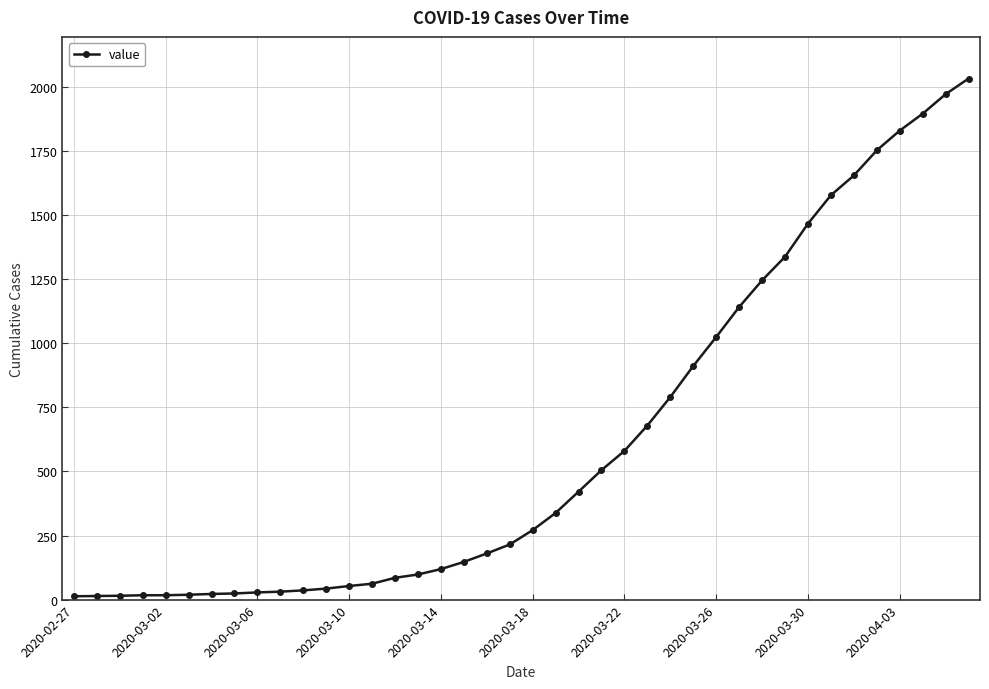

What is the difference between the maximum and second lowest values?

2018